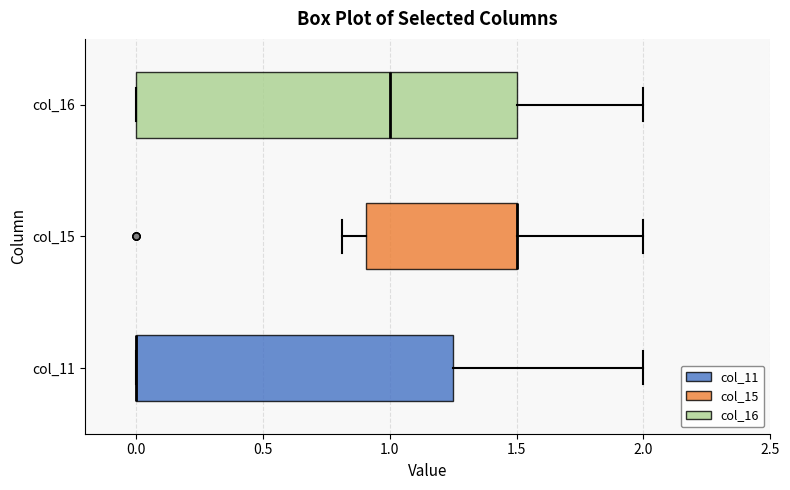

Where is the left edge of the box for col_15 on the x-axis? The values are not printed on the chart, so give them approximately, as read against the axis.

0.90